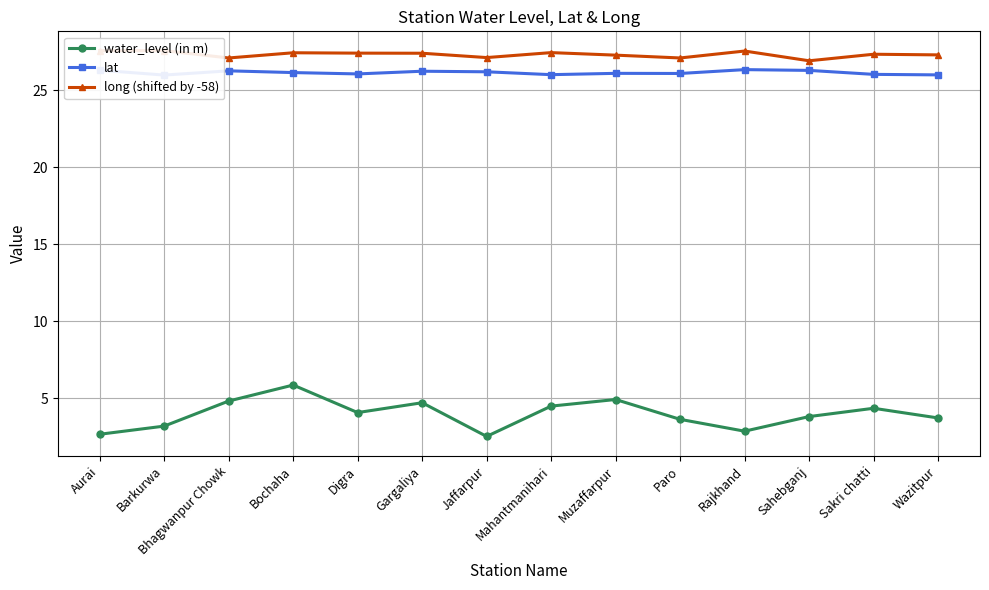

List the labels in order of long (shifted by -58) value, smallest first.

Sahebganj, Bhagwanpur Chowk, Paro, Jaffarpur, Muzaffarpur, Wazitpur, Sakri chatti, Gargaliya, Digra, Bochaha, Mahantmanihari, Rajkhand, Aurai, Barkurwa